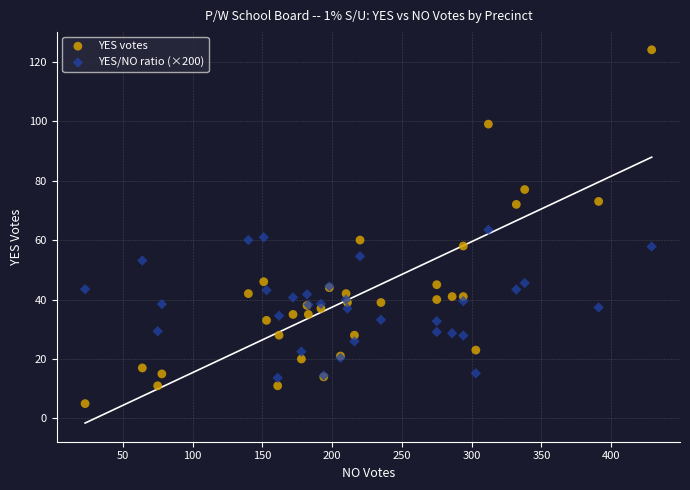

Which series reaches the minimum Y coordinate?

YES votes